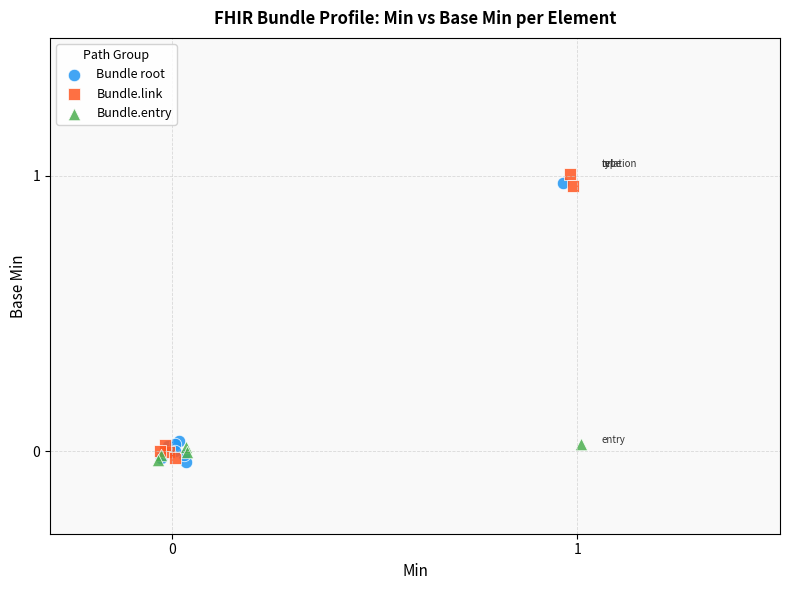

What are all the series names shown in the legend?

Bundle root, Bundle.link, Bundle.entry